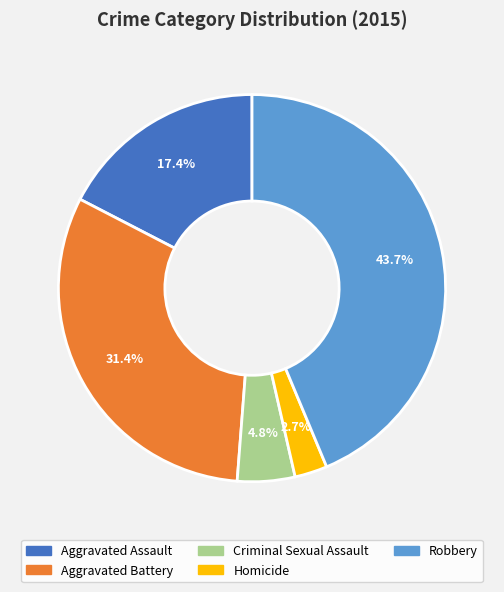

Approximately how many times larger is the value at Robbery compared to Aggravated Assault?

2.5